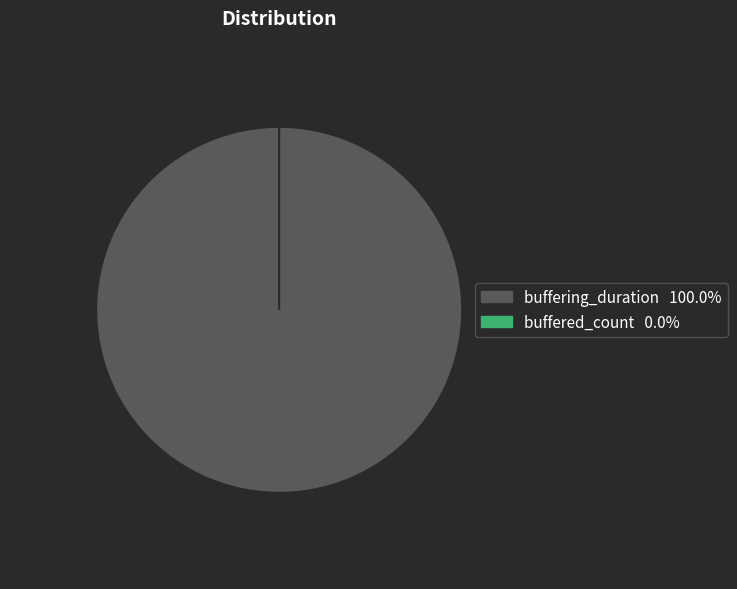

To the nearest percent, what is the difference between the largest and smallest slice percentages?

100%